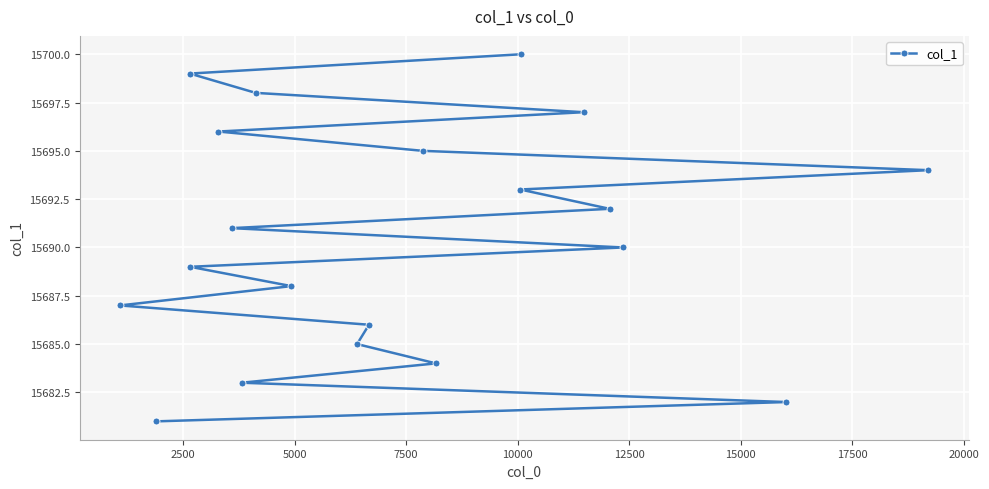

How many lines are shown in the chart?

1